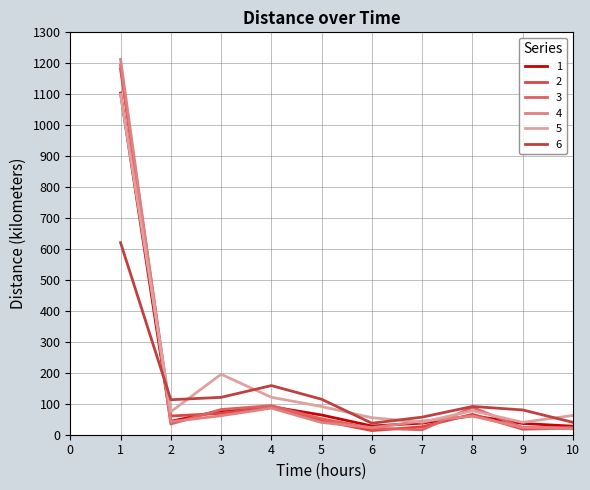

Which series has the largest range (max minus min)?

4